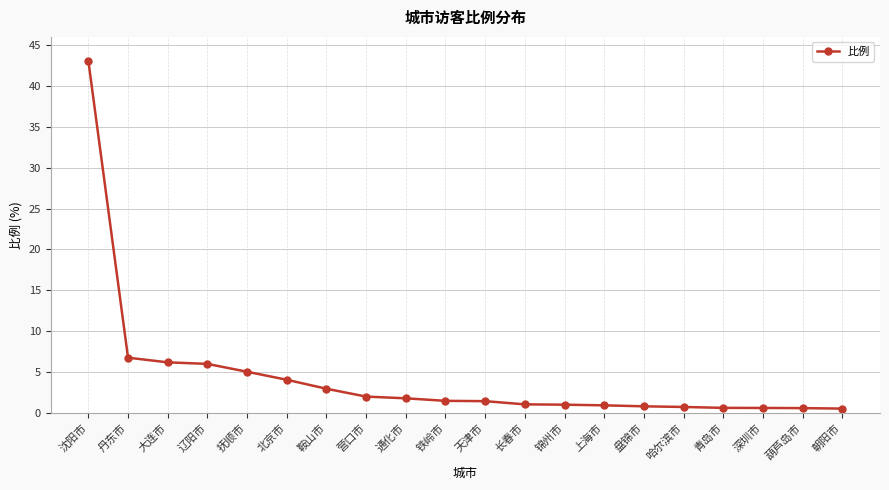

What is the sum of all values?

87.5